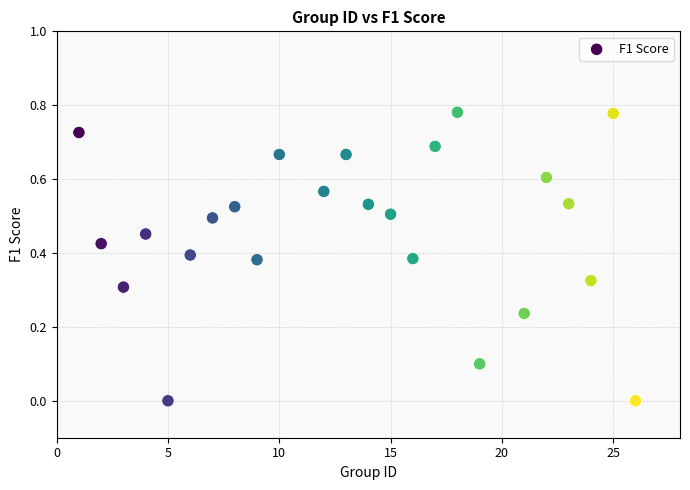

What is the range of X values (max minus min)?

25.0